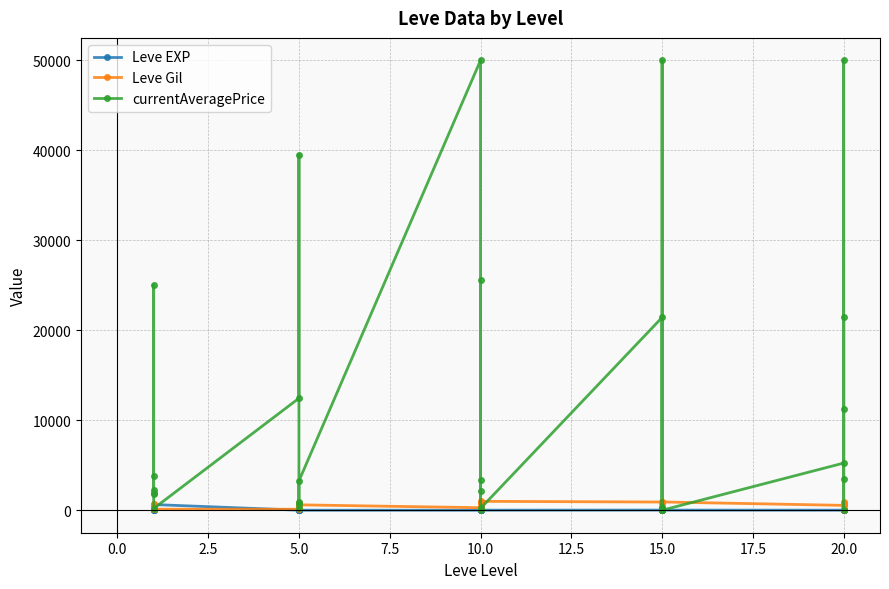

What is the highest value of the Leve EXP series?

630